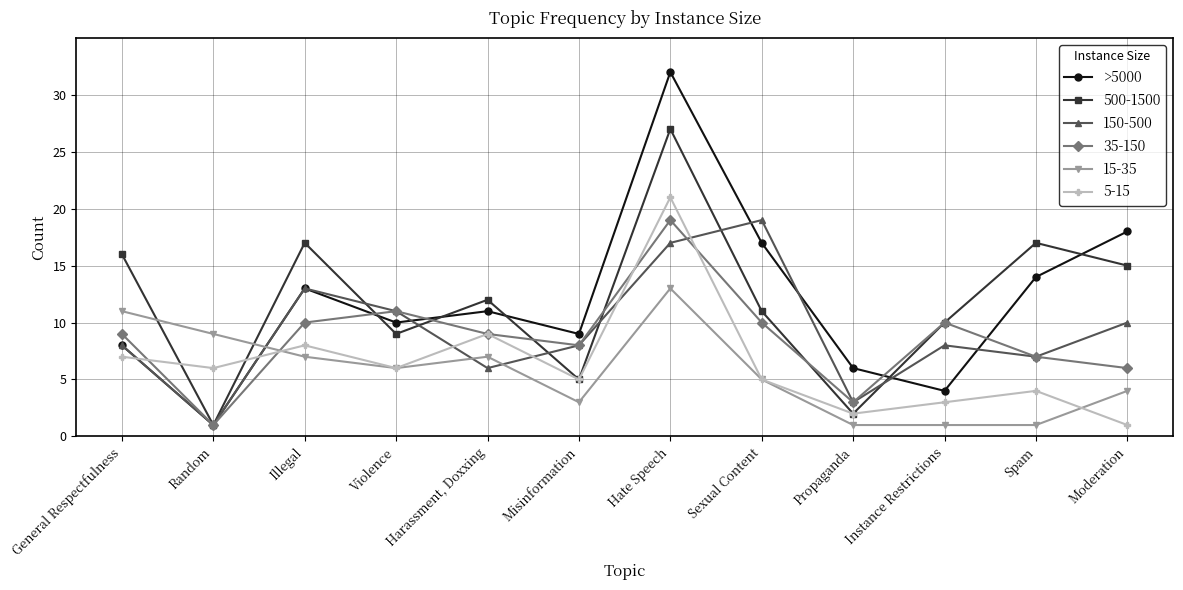

What is the label of the 6th point from the right?

Hate Speech